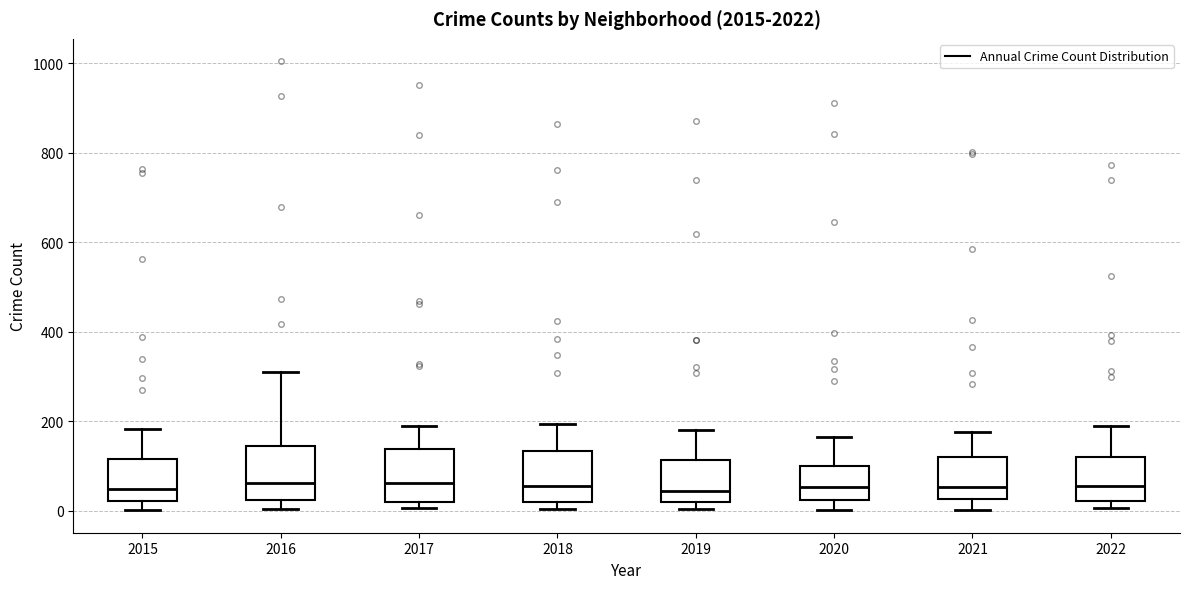

Reading left to right, transcribe this box plot: for each box, give where its median line is, the range the box spans, and where its two whiskers end, as read against the y-axis. The values are not printed on the chart, so give them approximately, as read against the axis.

2015: median 40, box 20 to 120, whiskers 0 to 180
2016: median 60, box 20 to 140, whiskers 0 to 320
2017: median 60, box 20 to 140, whiskers 0 to 200
2018: median 60, box 20 to 140, whiskers 0 to 200
2019: median 40, box 20 to 120, whiskers 0 to 180
2020: median 60, box 20 to 100, whiskers 0 to 160
2021: median 60, box 20 to 120, whiskers 0 to 180
2022: median 60, box 20 to 120, whiskers 0 to 180